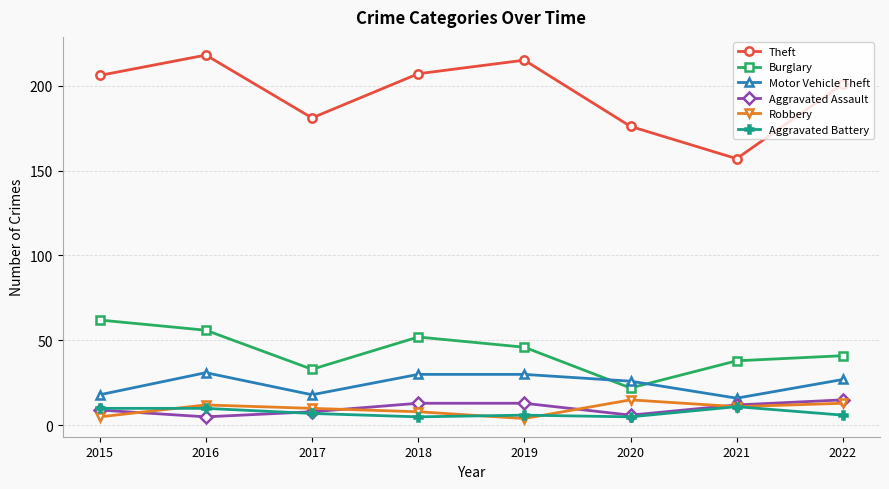

Which series has the widest spread of values?

Theft